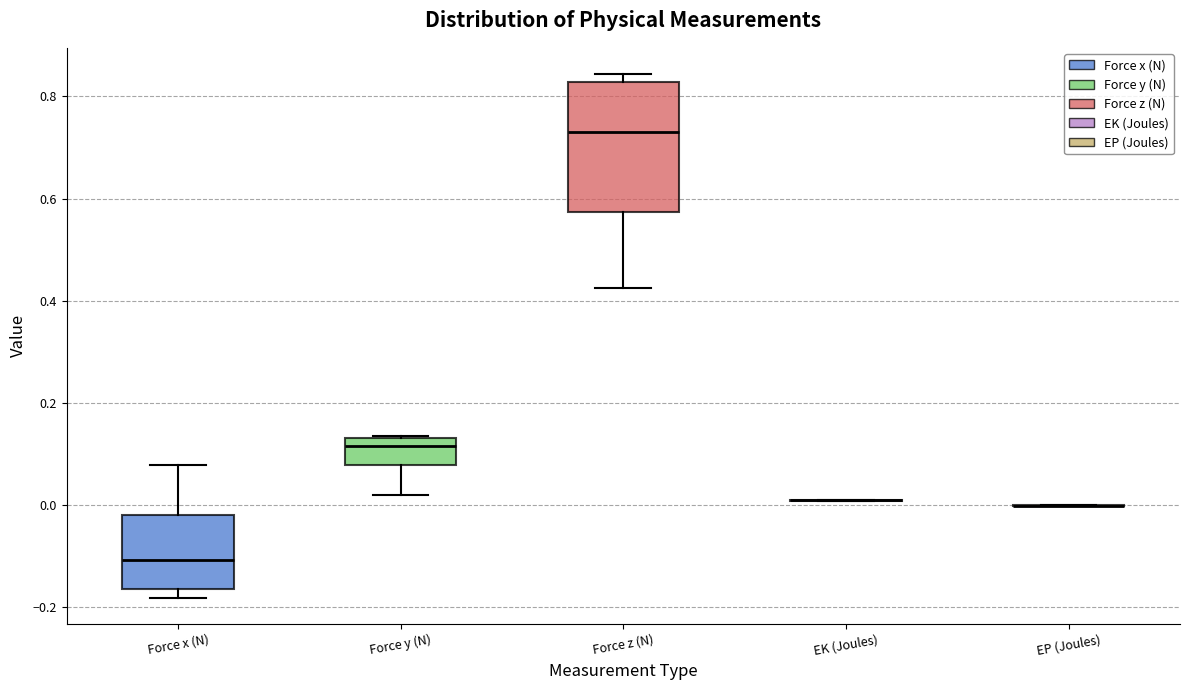

Which box is the tallest, from its lower edge to its upper edge?

Force z (N)